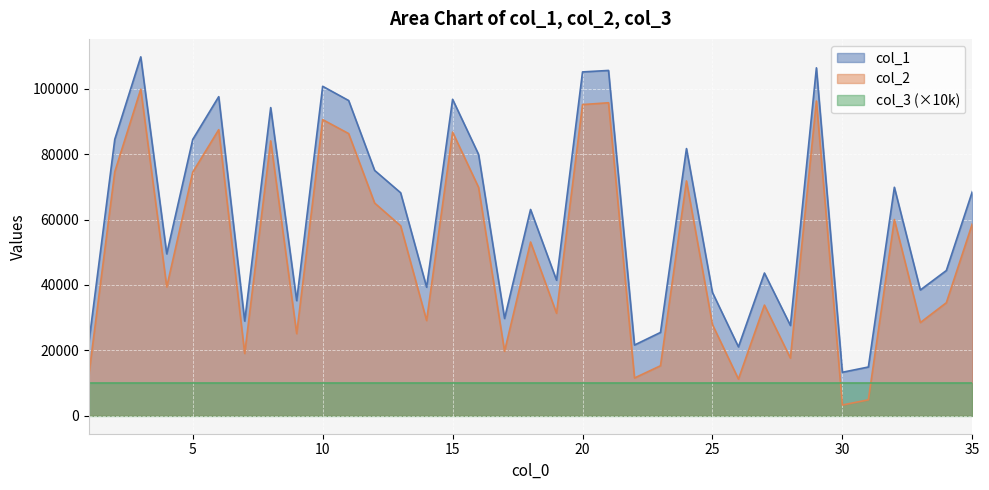

What is the difference between the maximum and minimum values in the col_2 series?

96575